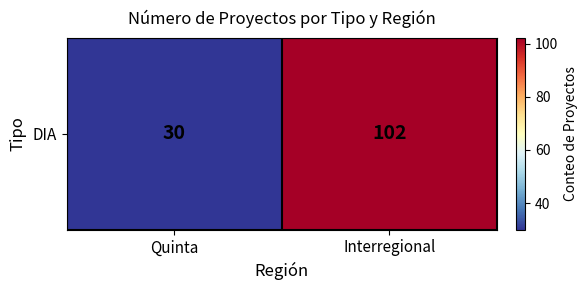

Which has a higher value, Interregional or Quinta?

Interregional